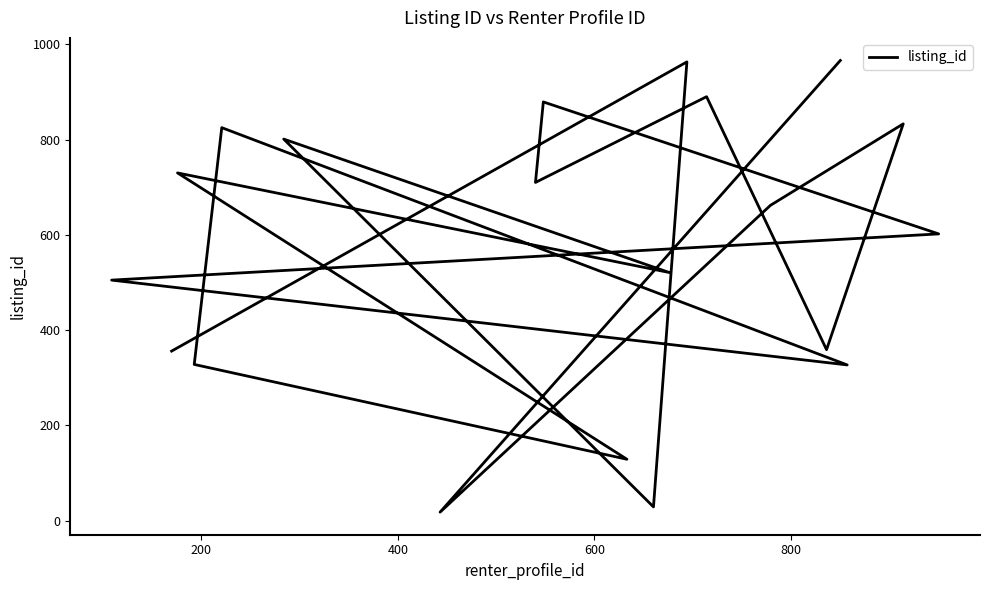

What is the value of the 2nd point from the left?

18